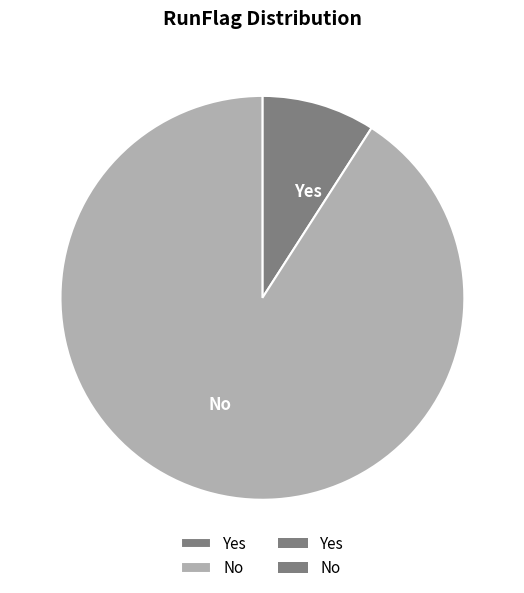

Is the sum of No and Yes greater than half?

Yes